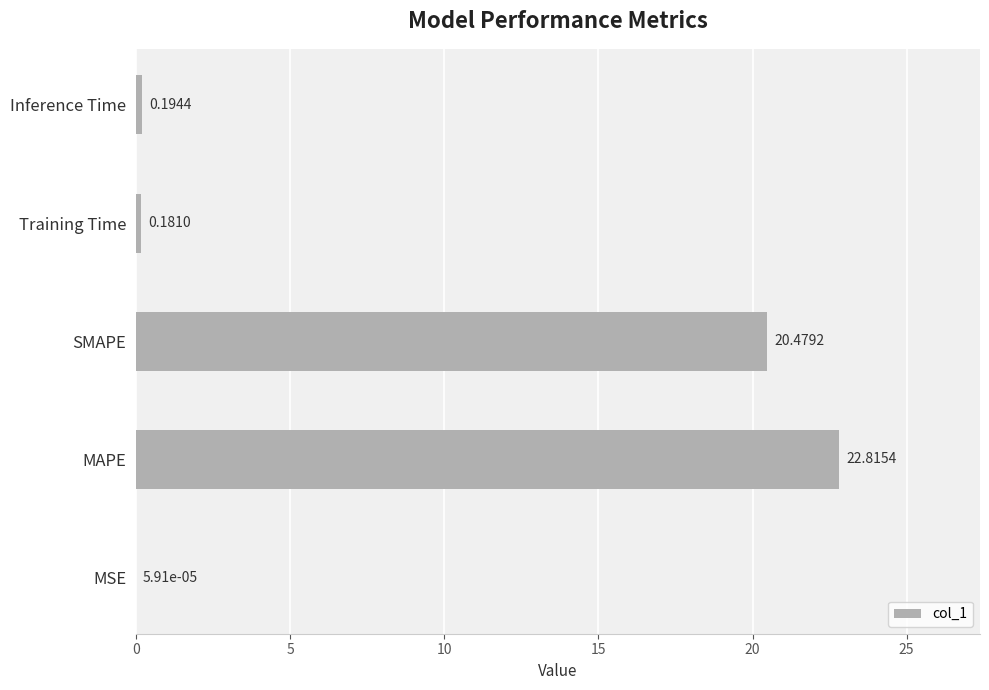

How many series are shown in this chart?

1